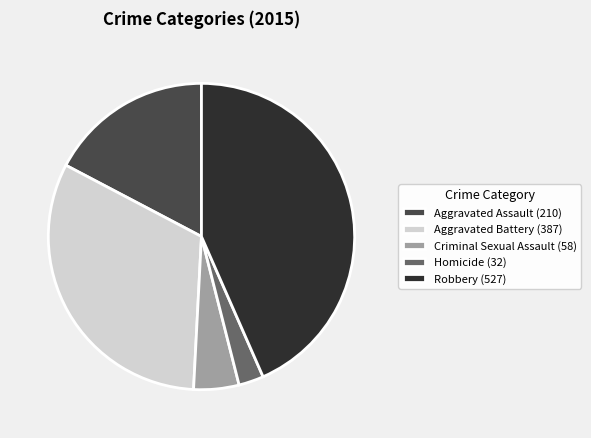

Is it true that Aggravated Assault is 30% of the pie?

False